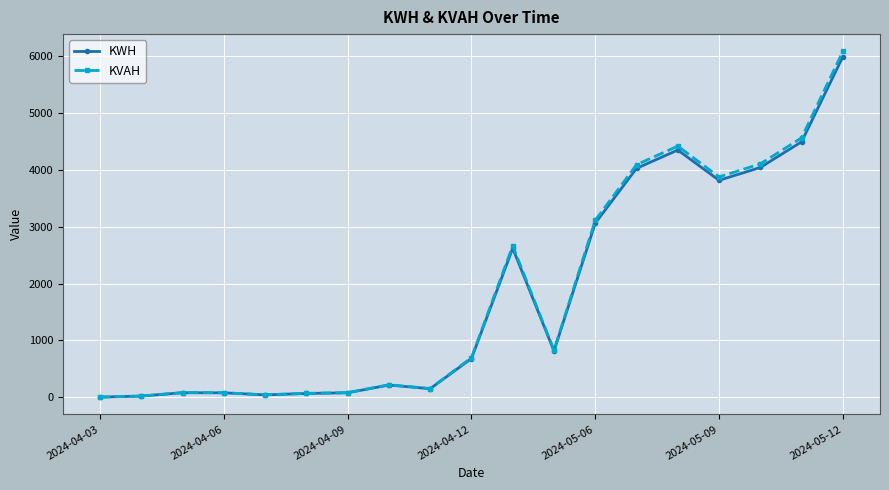

What is the difference between the maximum and minimum values in the KVAH series?

6089.1